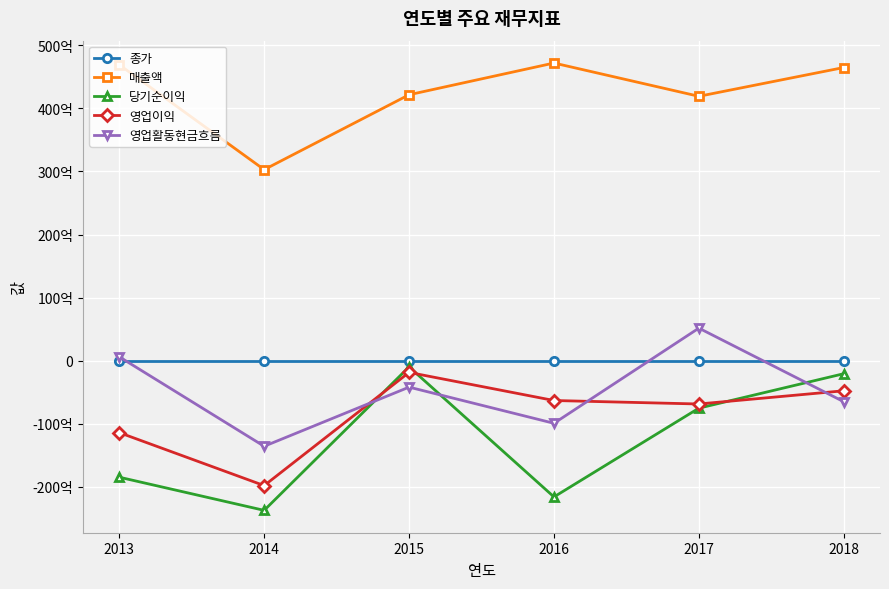

Is the value of 매출액 at 2017 greater than the value of 영업이익 at 2018?

Yes